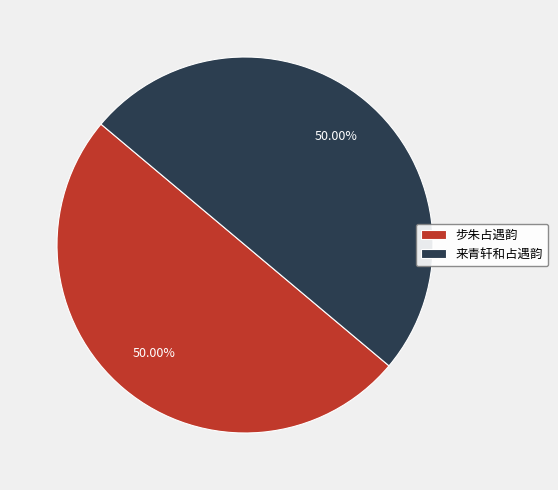

To the nearest percent, what portion does 来青轩和占遇韵 represent?

50%